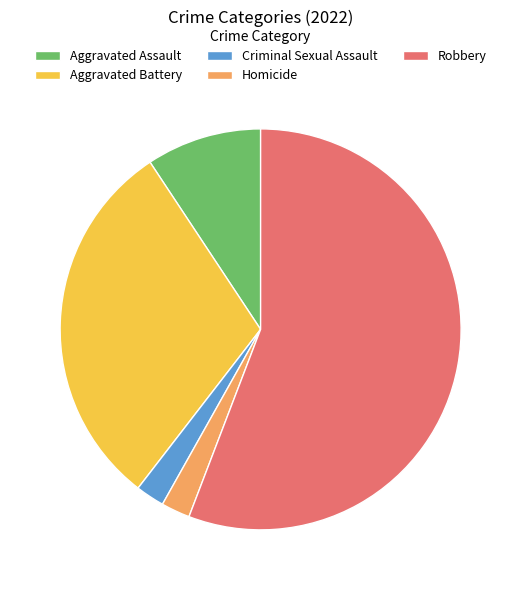

Combined, do Robbery and Aggravated Assault account for over 50%?

Yes